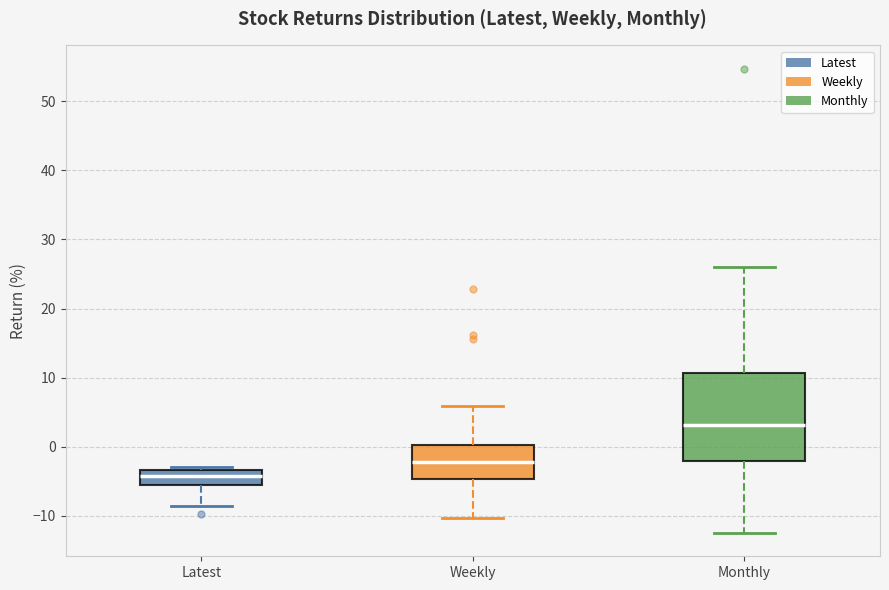

Which box has the lowest median line?

Latest